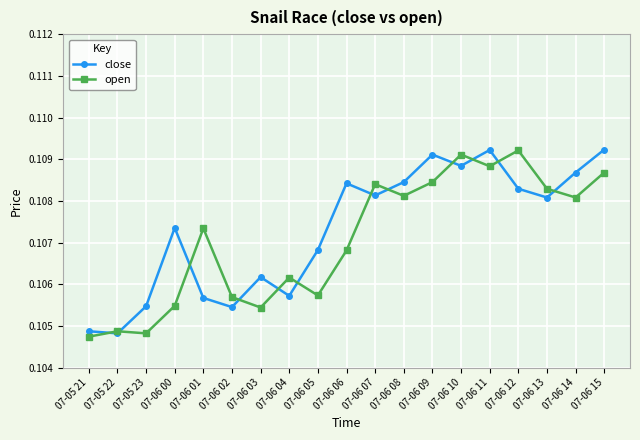

True or false: close has a value of 0.0 at 07-06 06.

False